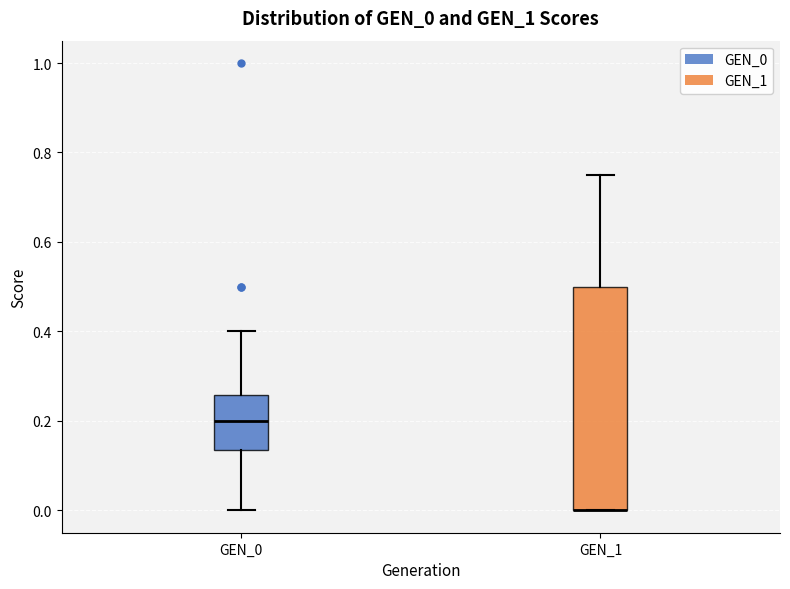

Reading left to right, transcribe this box plot: for each box, give where its median line is, the range the box spans, and where its two whiskers end, as read against the y-axis. The values are not printed on the chart, so give them approximately, as read against the axis.

GEN_0: median 0.20, box 0.14 to 0.26, whiskers 0.00 to 0.40
GEN_1: median 0.00 (drawn on the box's lower edge), box 0.00 to 0.50, whiskers 0.00 to 0.76